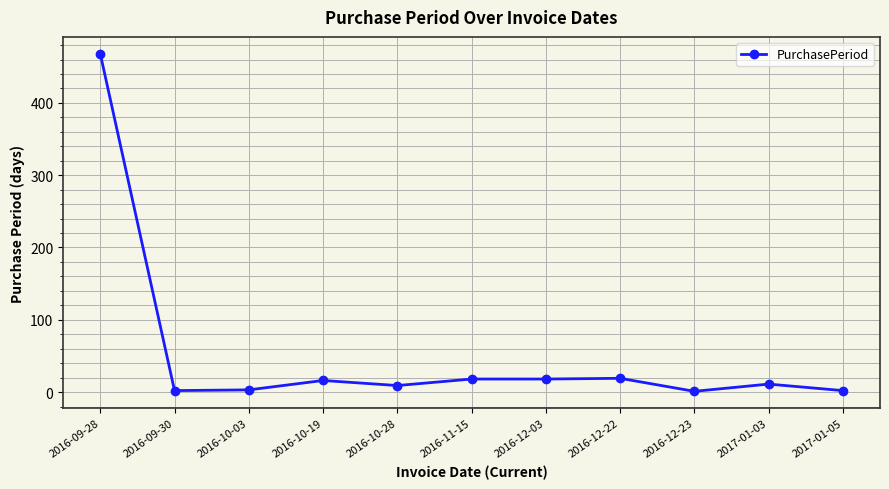

How many values are below 11?

5